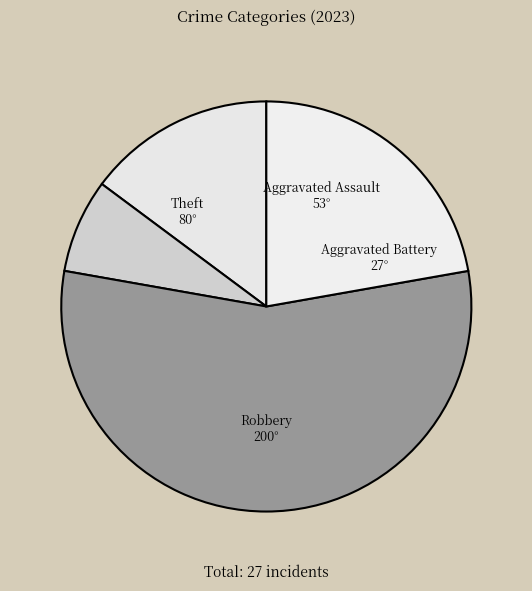

Count the number of slices in the pie.

4